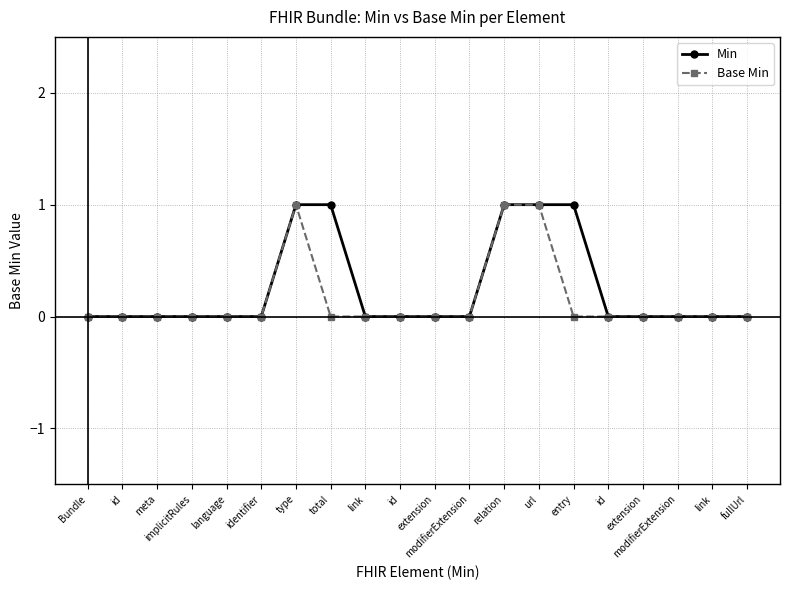

The Min series shows 0 at modifierExtension. True or false?

True